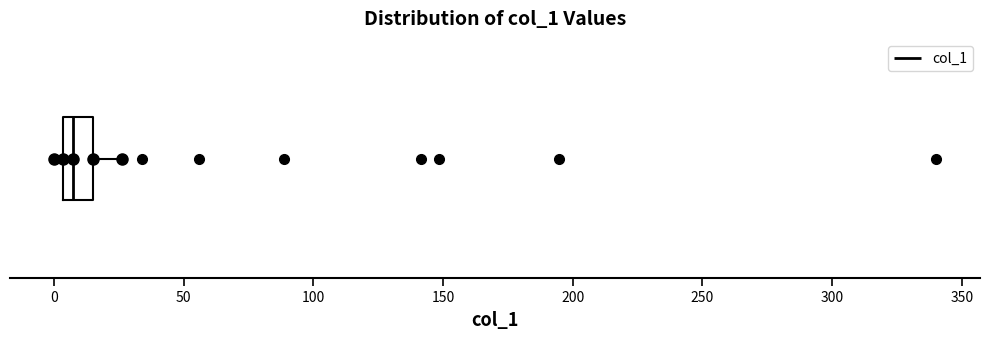

Transcribe this box plot: give where the median line is, the range the box spans, and where the two whiskers end, as read against the x-axis. The values are not printed on the chart, so give them approximately, as read against the axis.

median 5 (just right of the box's left edge), box 5 to 15, whiskers 0 to 25